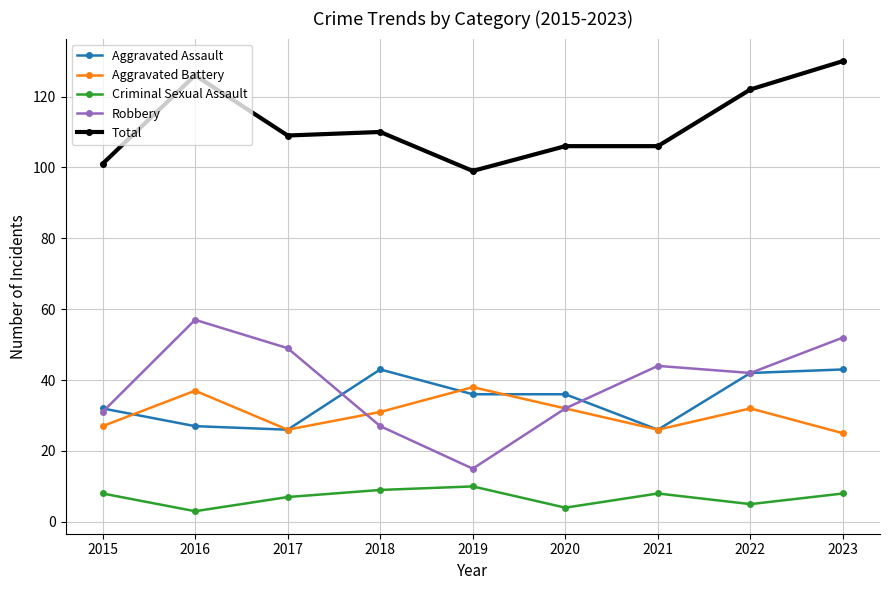

Reading left to right, transcribe all the data shown in this chart.

Aggravated Assault: 2015=32	2016=27	2017=26	2018=43	2019=36	2020=36	2021=26	2022=42	2023=43
Aggravated Battery: 2015=27	2016=37	2017=26	2018=31	2019=38	2020=32	2021=26	2022=32	2023=25
Criminal Sexual Assault: 2015=8	2016=3	2017=7	2018=9	2019=10	2020=4	2021=8	2022=5	2023=8
Robbery: 2015=31	2016=57	2017=49	2018=27	2019=15	2020=32	2021=44	2022=42	2023=52
Total: 2015=101	2016=126	2017=109	2018=110	2019=99	2020=106	2021=106	2022=122	2023=130